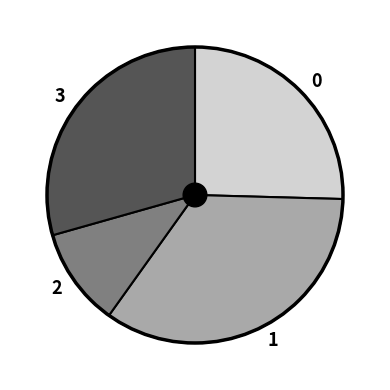

Rank the categories by value from lowest to highest.

2, 0, 3, 1